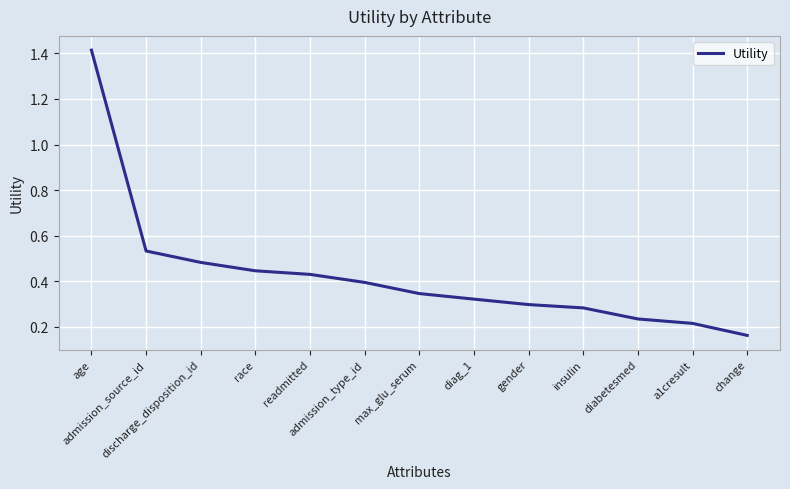

What is the difference between the maximum and minimum values?

1.3